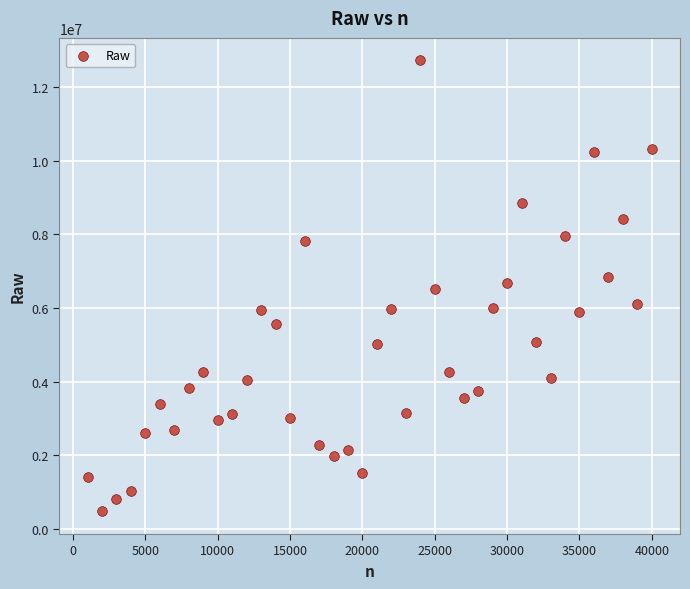

What is the range of Y values (max minus min)?

12248400